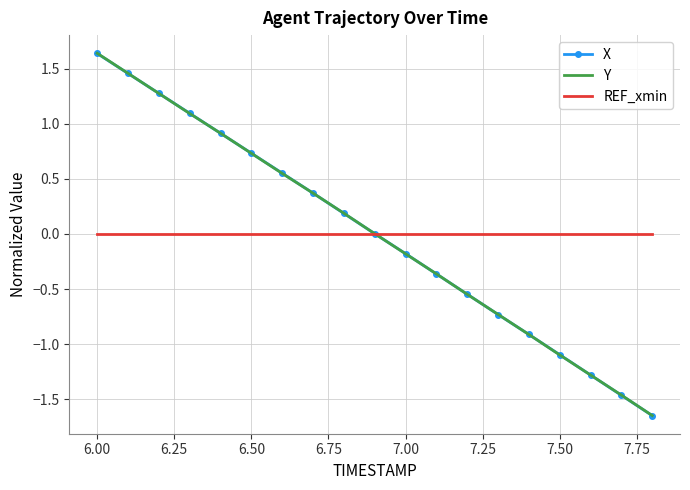

Which series has the widest spread of values?

Y